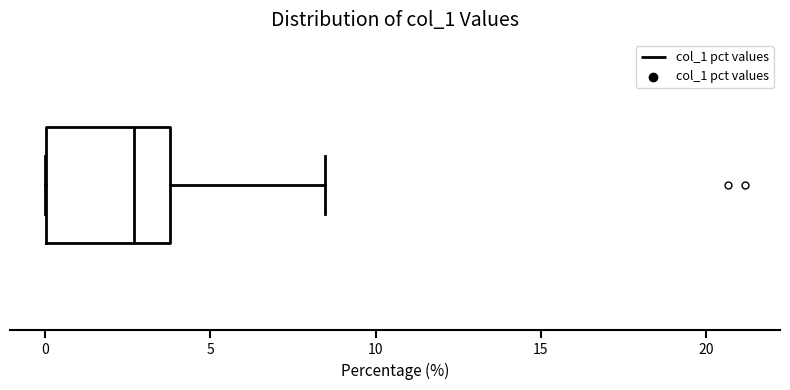

Where does the median line of the box sit on the x-axis? The values are not printed on the chart, so give them approximately, as read against the axis.

2.5